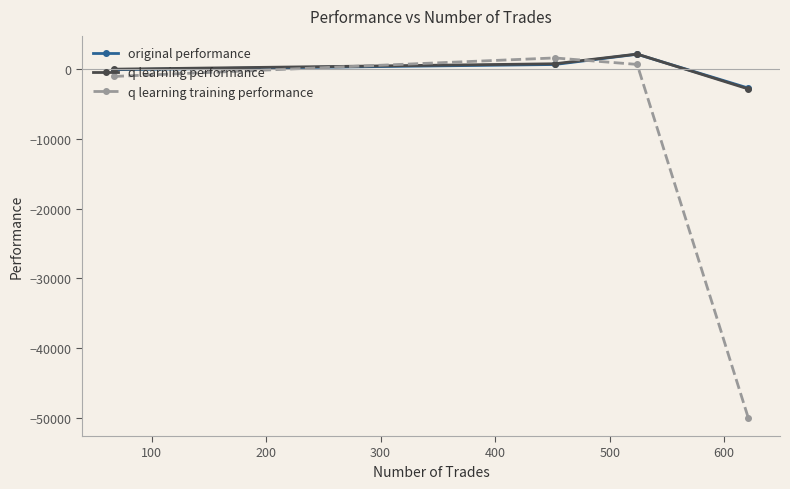

What is the difference between the maximum and second lowest values in the original performance series?

2219.4